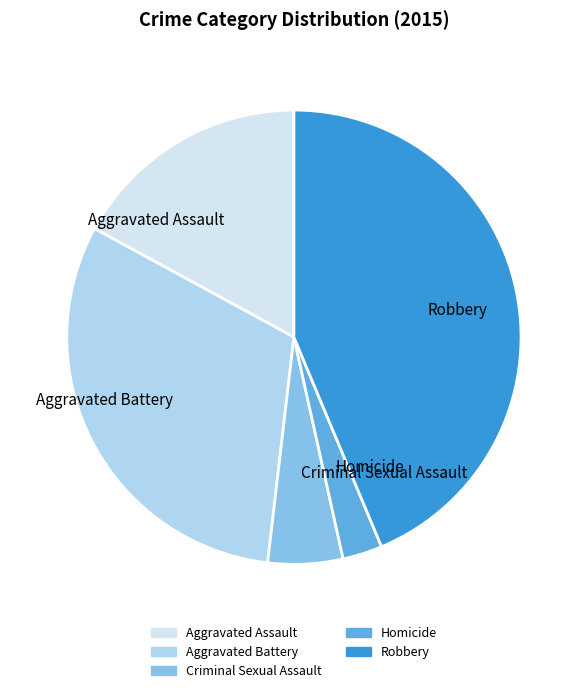

Which has a higher value, Criminal Sexual Assault or Robbery?

Robbery